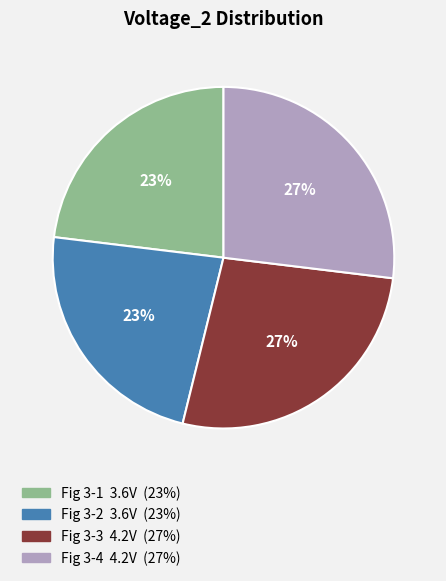

Is Fig 3-3 the majority of the pie?

No